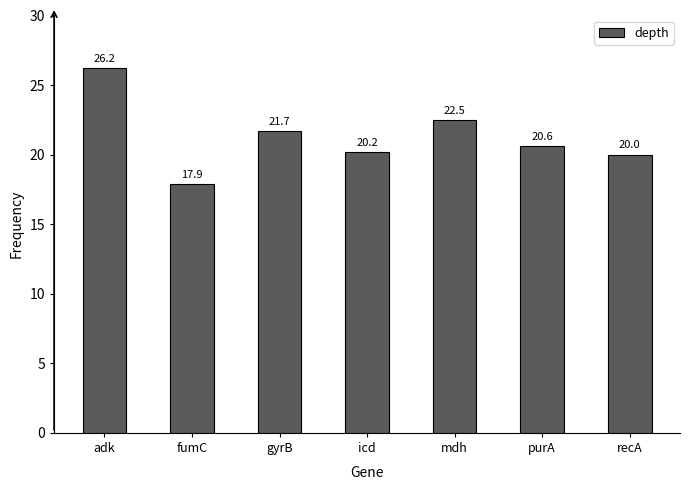

What is the ratio of the value at purA to the value at mdh?

0.9